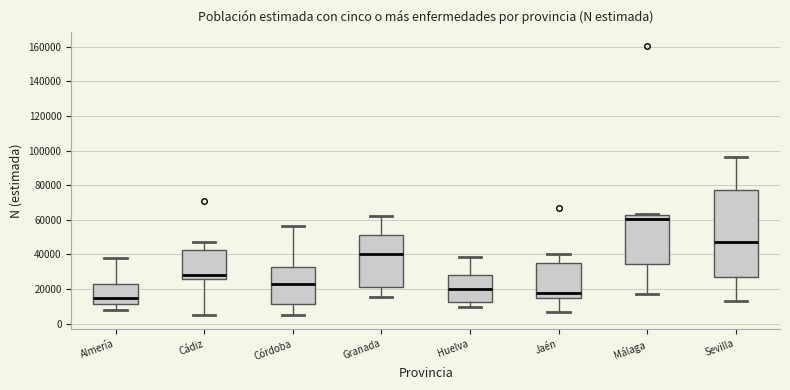

Reading left to right, transcribe this box plot: for each box, give where its median line is, the range the box spans, and where its two whiskers end, as read against the y-axis. The values are not printed on the chart, so give them approximately, as read against the axis.

Almería: median 14000, box 12000 to 22000, whiskers 8000 to 38000
Cádiz: median 28000, box 26000 to 42000, whiskers 4000 to 48000
Córdoba: median 22000, box 12000 to 32000, whiskers 4000 to 56000
Granada: median 40000, box 22000 to 52000, whiskers 16000 to 62000
Huelva: median 20000, box 12000 to 28000, whiskers 10000 to 38000
Jaén: median 18000, box 14000 to 34000, whiskers 6000 to 40000
Málaga: median 60000, box 34000 to 64000, whiskers 18000 to 64000
Sevilla: median 48000, box 28000 to 76000, whiskers 12000 to 96000